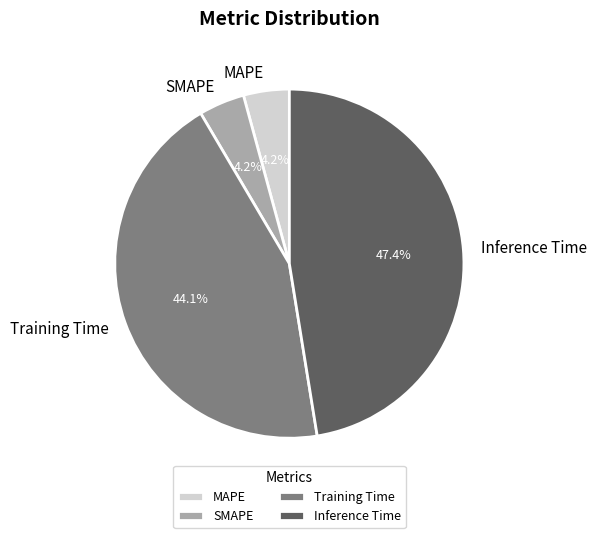

Do MAPE and SMAPE together represent more than half of the pie?

No